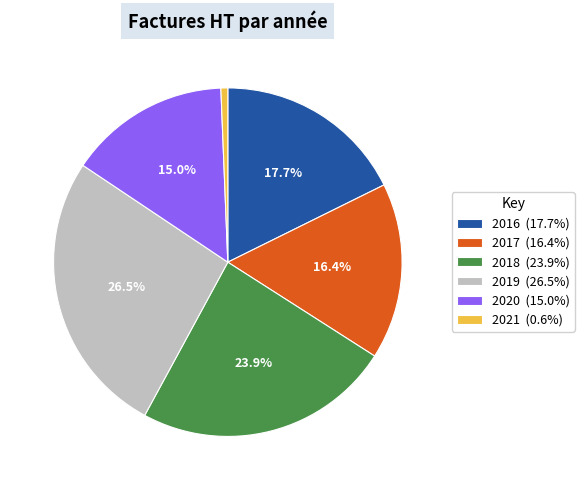

To the nearest percent, what is the average slice percentage?

17%